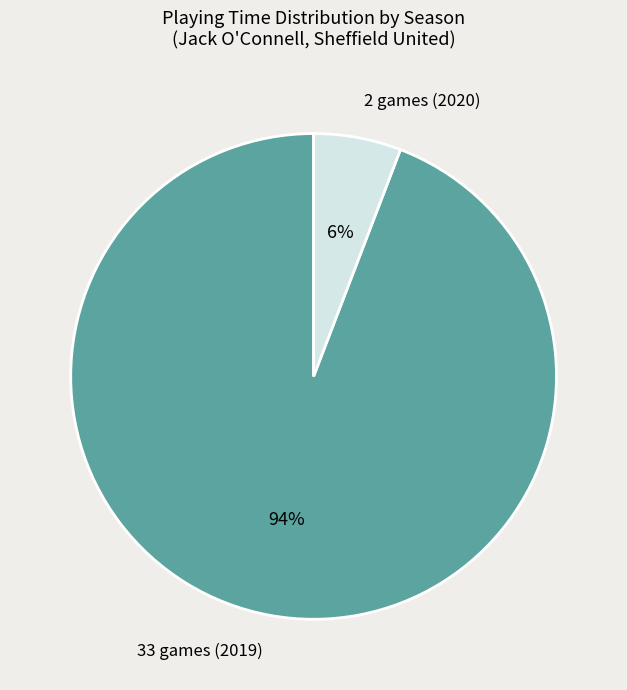

What is the largest slice in the pie chart?

33 games (2019)